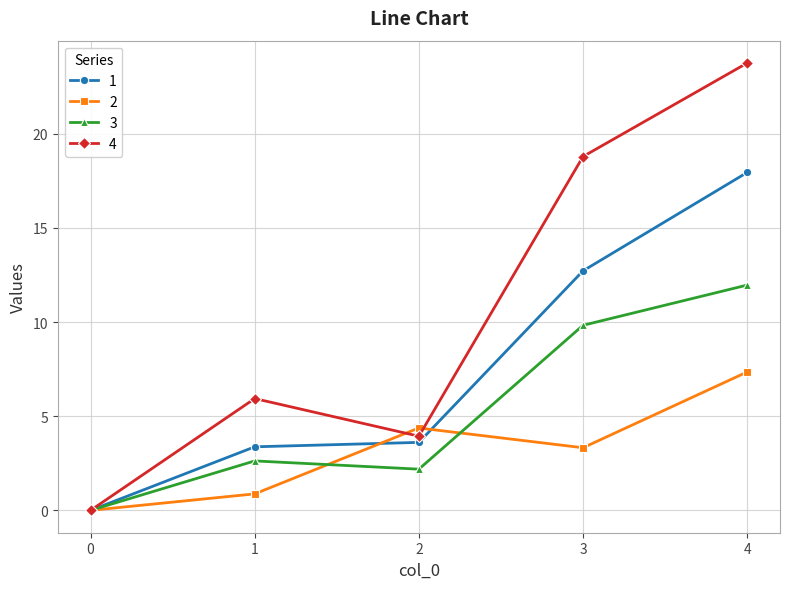

What is the value of the 3 point at the 4th from the left?

9.8